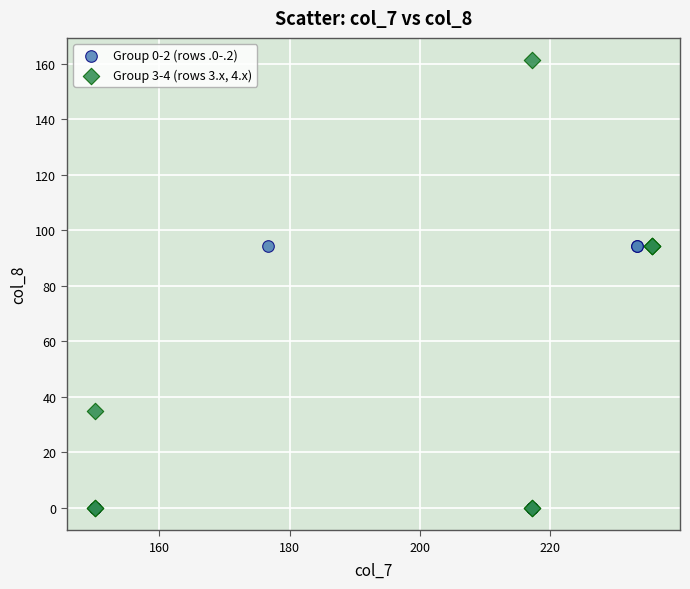

Which series has the largest Y range (max minus min)?

Group 3-4 (rows 3.x, 4.x)